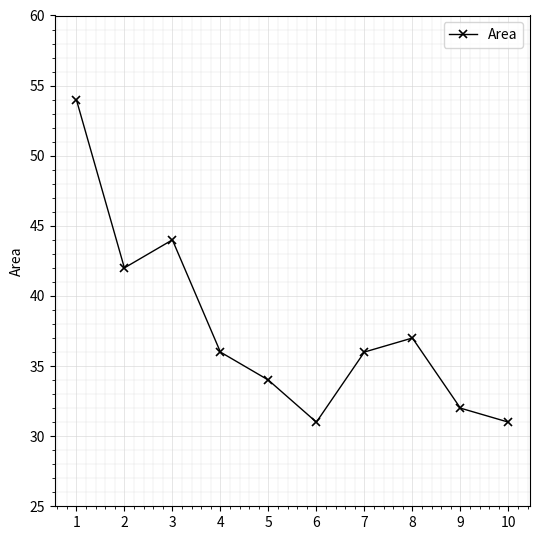

What is the change in value from 5 to 8?

+3